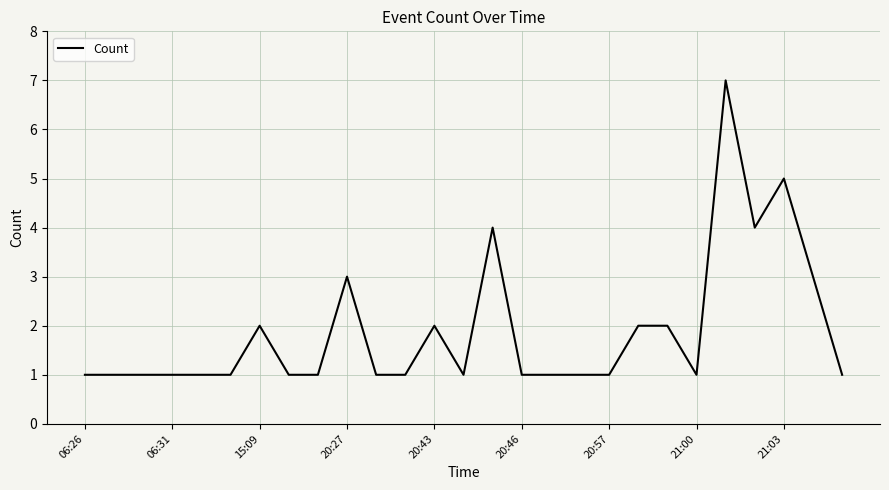

What is the difference between the maximum and minimum values?

6